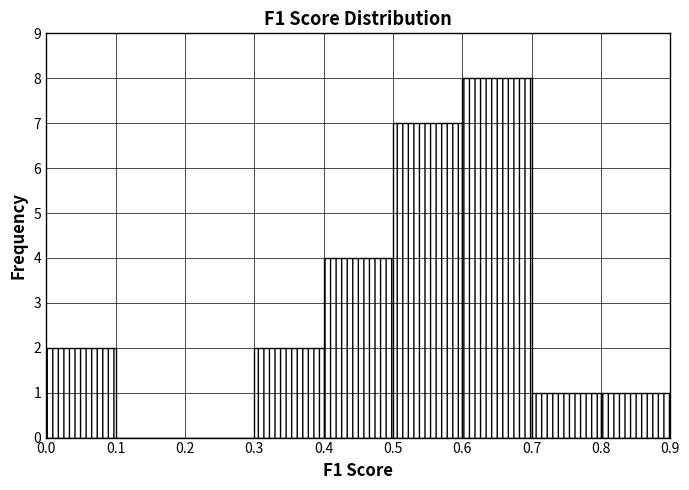

Reading left to right, list every bar in this chart as the range it spans on the x-axis followed by its height. The values are not printed on the chart, so give them approximately, as read against the axis.

0.0 to 0.1: 2
0.1 to 0.2: 0
0.2 to 0.3: 0
0.3 to 0.4: 2
0.4 to 0.5: 4
0.5 to 0.6: 7
0.6 to 0.7: 8
0.7 to 0.8: 1
0.8 to 0.9: 1